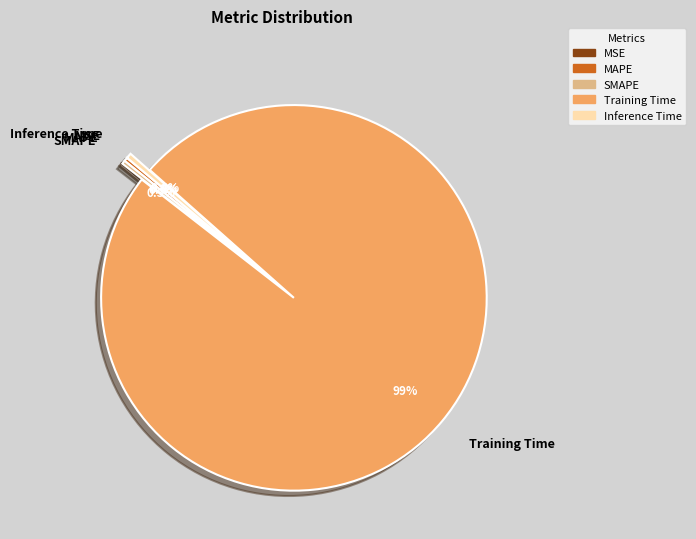

To the nearest percent, what is the difference between the largest and smallest slice percentages?

99%